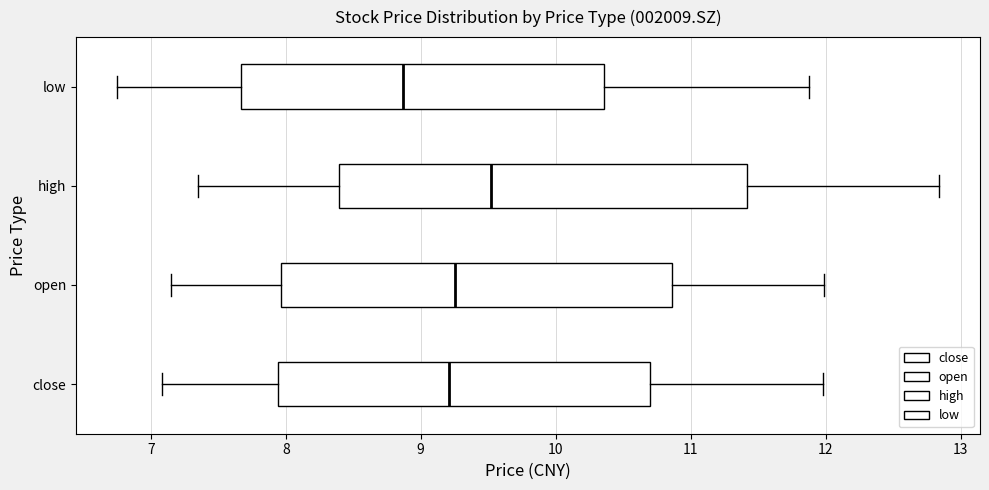

Where does the median line of the box for close sit on the x-axis? The values are not printed on the chart, so give them approximately, as read against the axis.

9.2